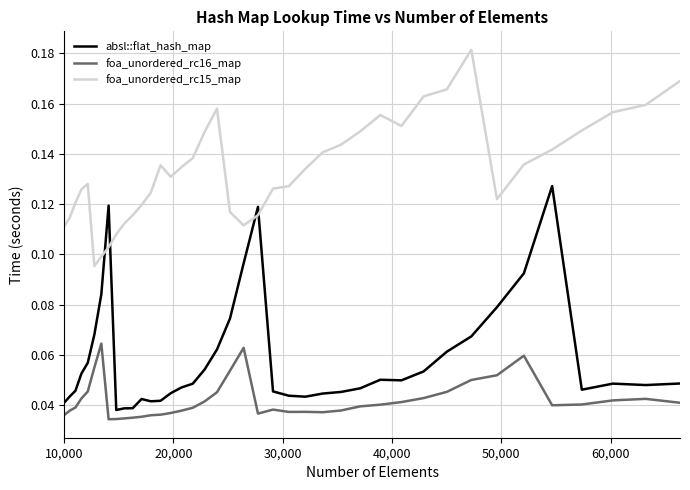

True or false: foa_unordered_rc16_map and foa_unordered_rc15_map intersect in this chart.

False